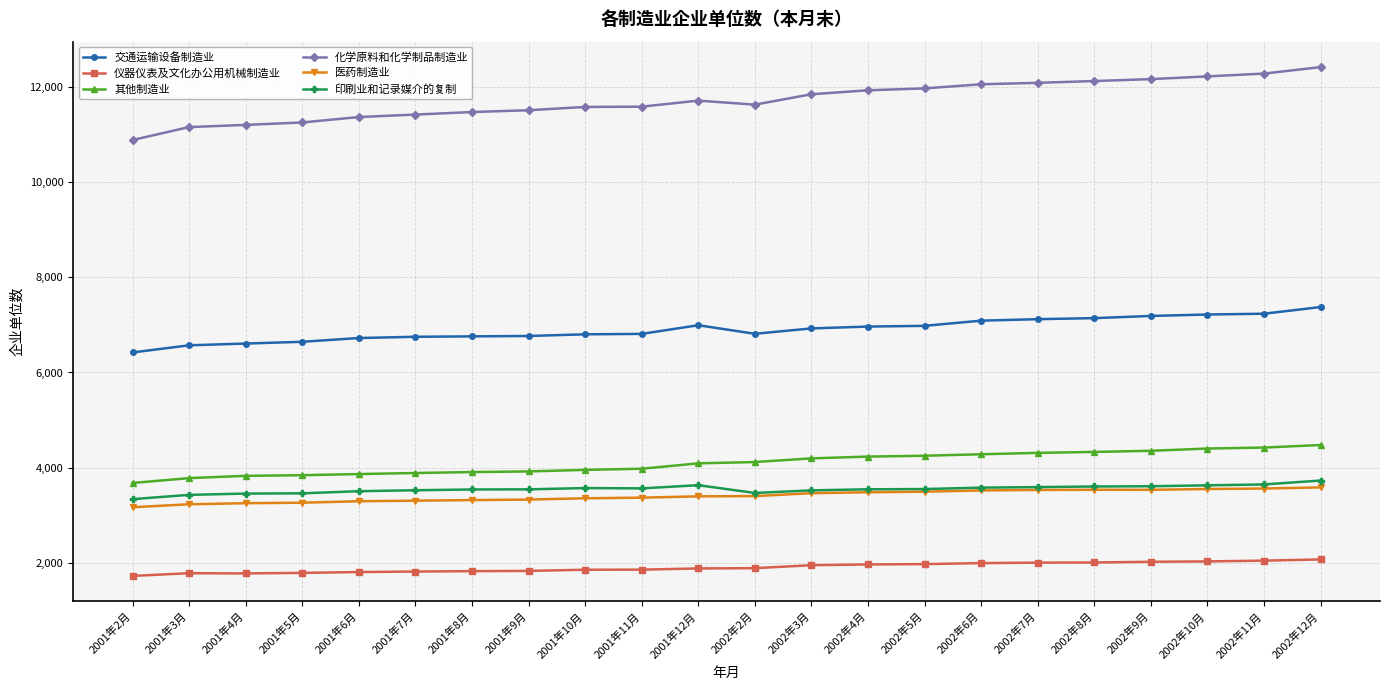

How many data points in 医药制造业 are less than 3403?

11